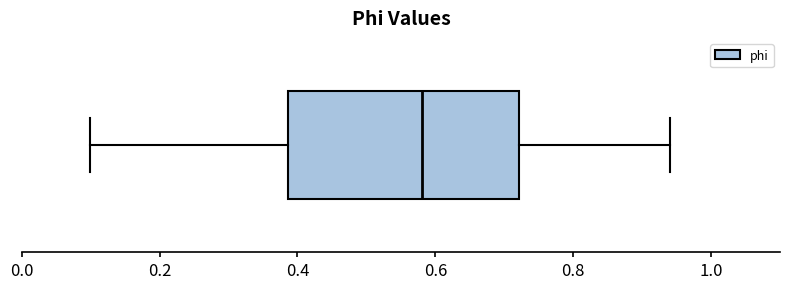

Read this box plot against the x-axis: the position of the median line, the range covered by the box, and the ends of both whiskers. The values are not printed on the chart, so give them approximately, as read against the axis.

median 0.58, box 0.38 to 0.72, whiskers 0.10 to 0.94